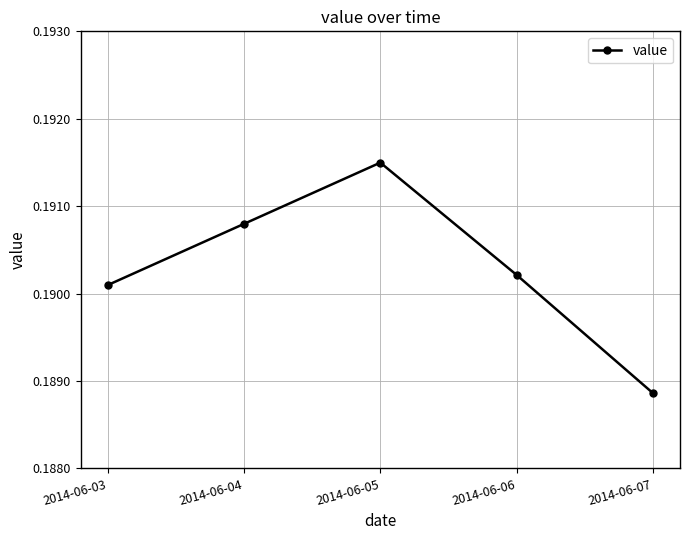

How many values are between 0 and 1?

5